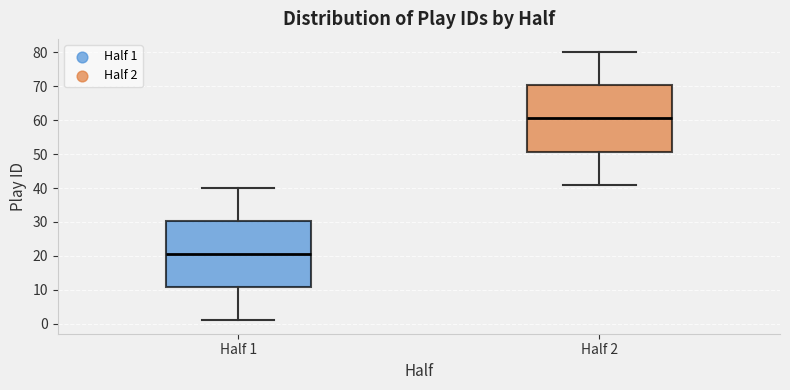

Where is the lower edge of the box for Half 2 on the y-axis? The values are not printed on the chart, so give them approximately, as read against the axis.

51